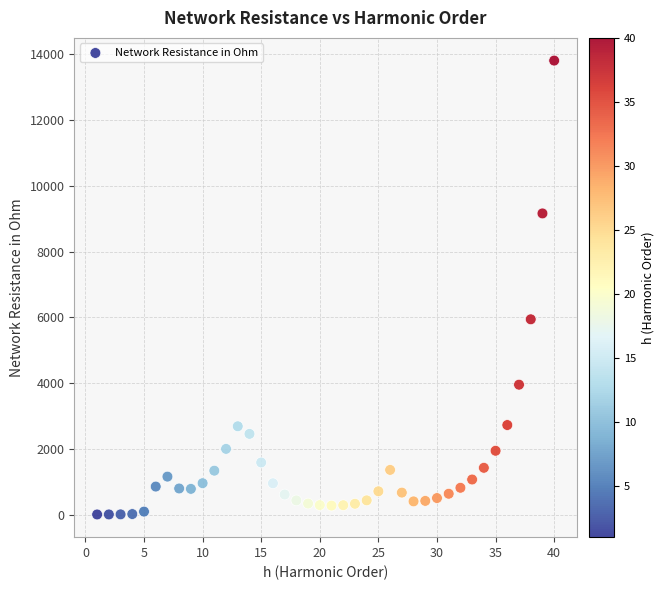

What is the range of X values (max minus min)?

39.0